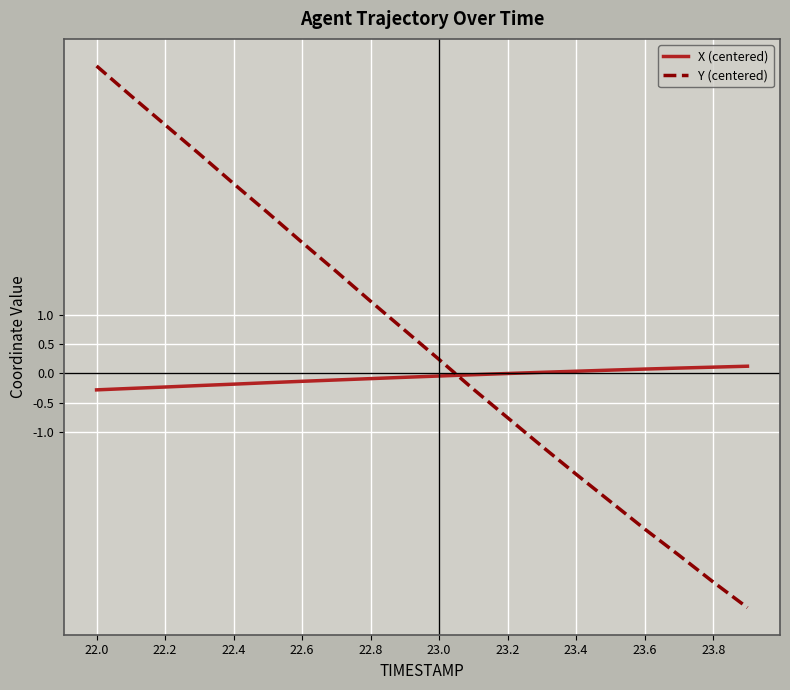

True or false: Y (centered) and X (centered) intersect in this chart.

True